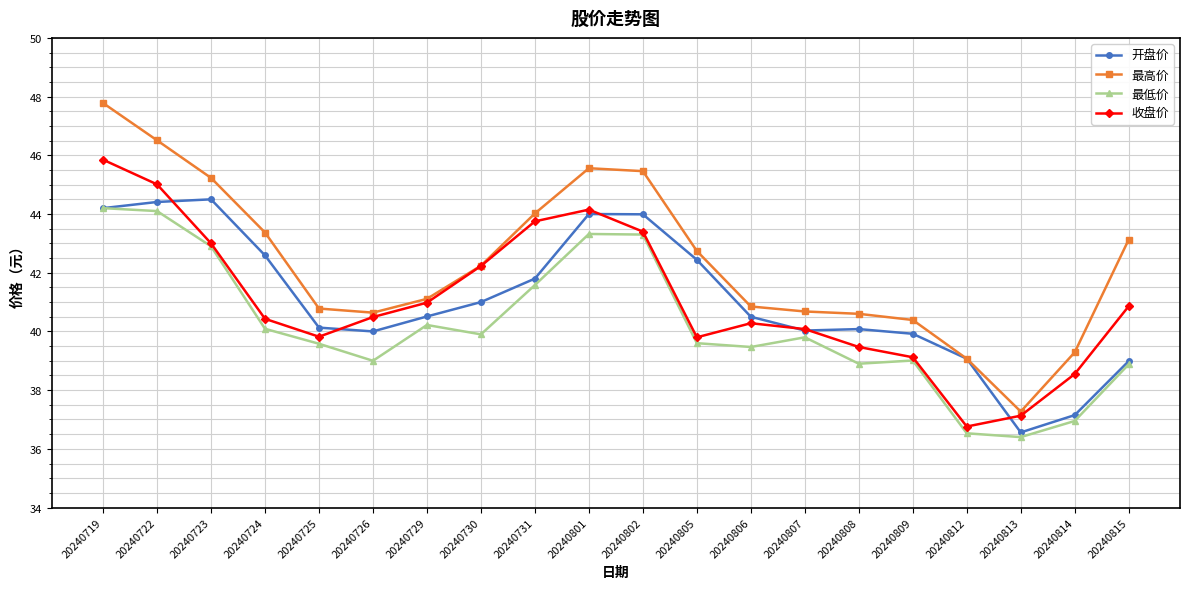

Is this an area chart (filled region under the line)?

No